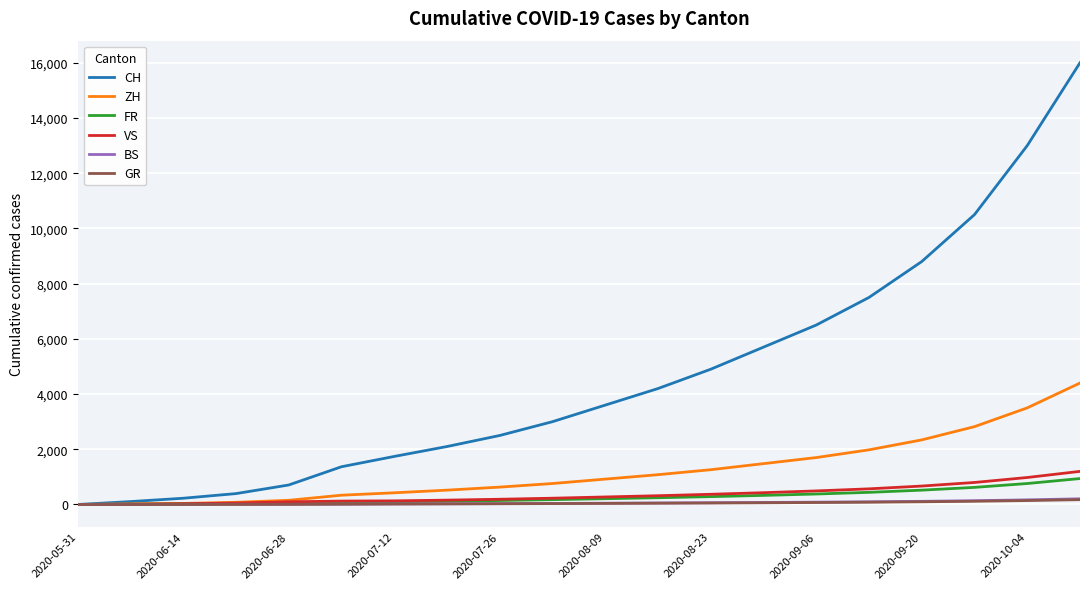

What is the highest value of the ZH series?

4400